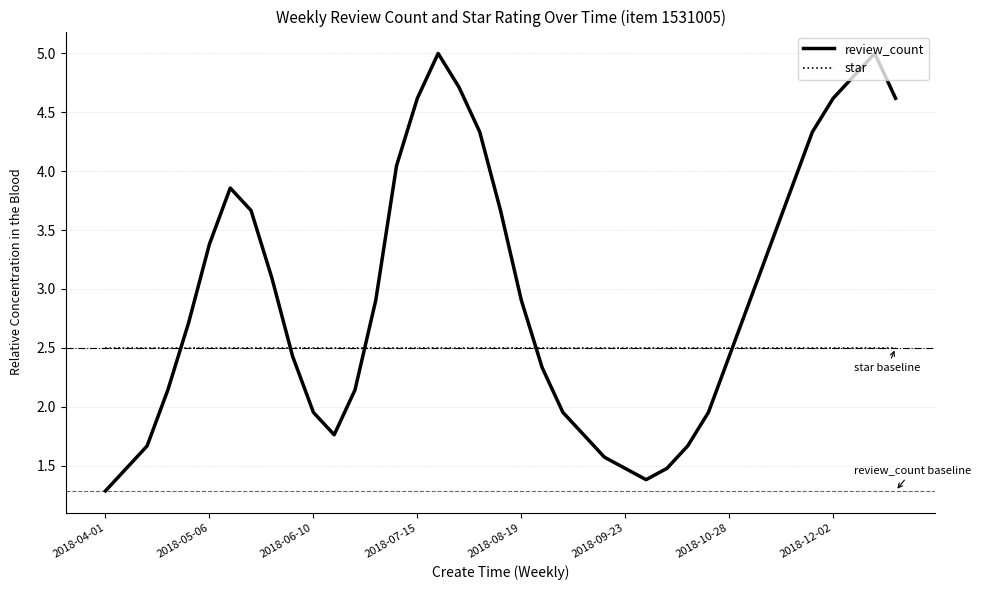

Which series has the largest range (max minus min)?

review_count